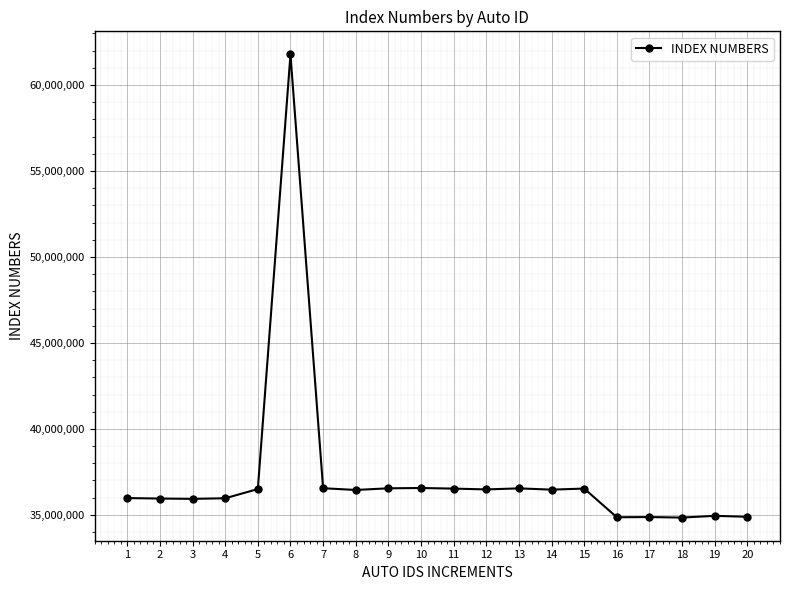

What is the sum of all values?

745140701